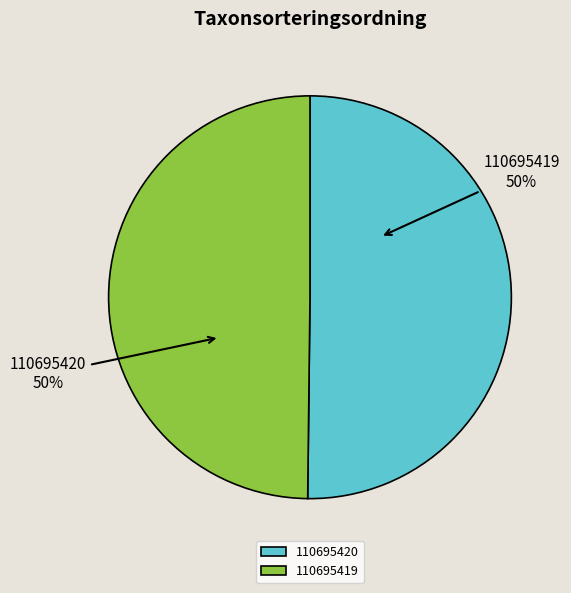

What percentage is the 110695419 slice, to the nearest percent?

50%